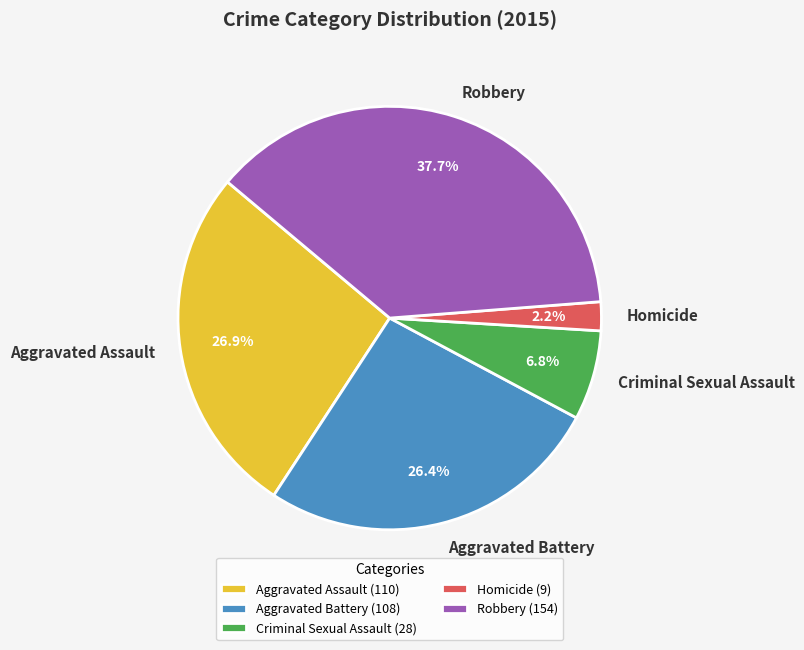

What is the total percentage of Aggravated Battery and Homicide?

28.6%